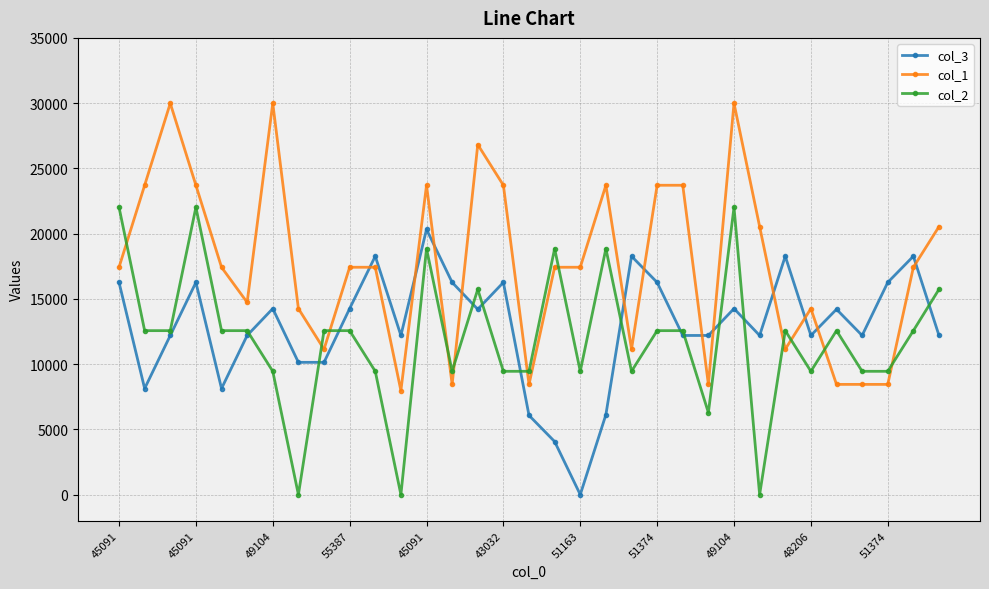

Which series has the largest total across all categories?

col_1